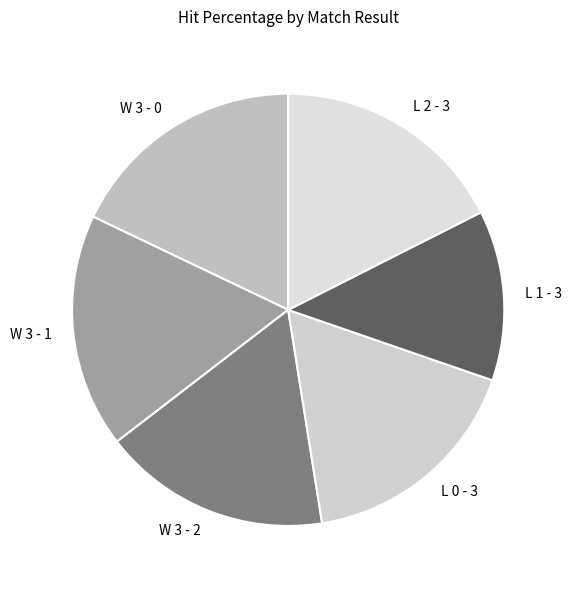

Is there a majority slice in this chart?

No